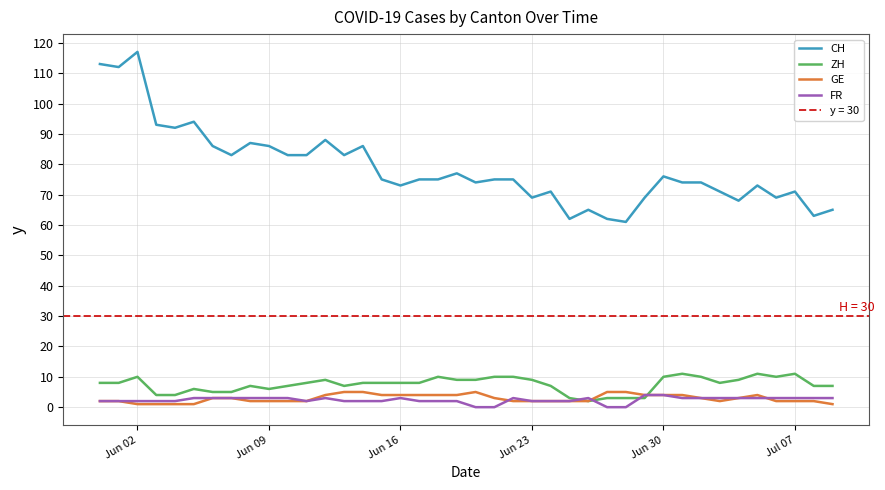

Does the chart display data point markers on the line(s)?

No